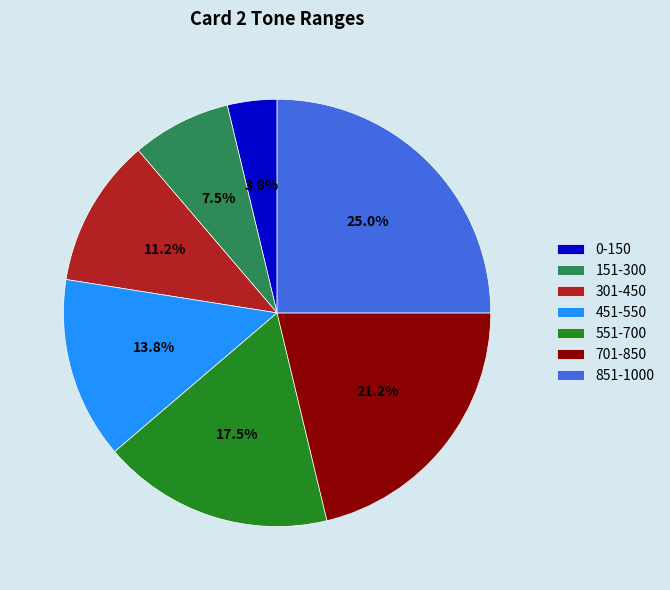

What portion of the pie excludes 551-700?

82.5%